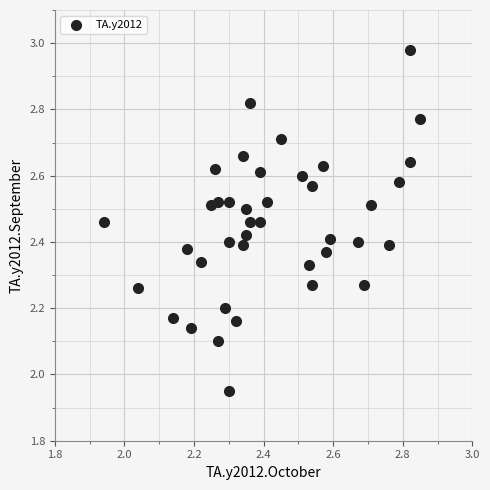

What is the range of Y values (max minus min)?

1.0